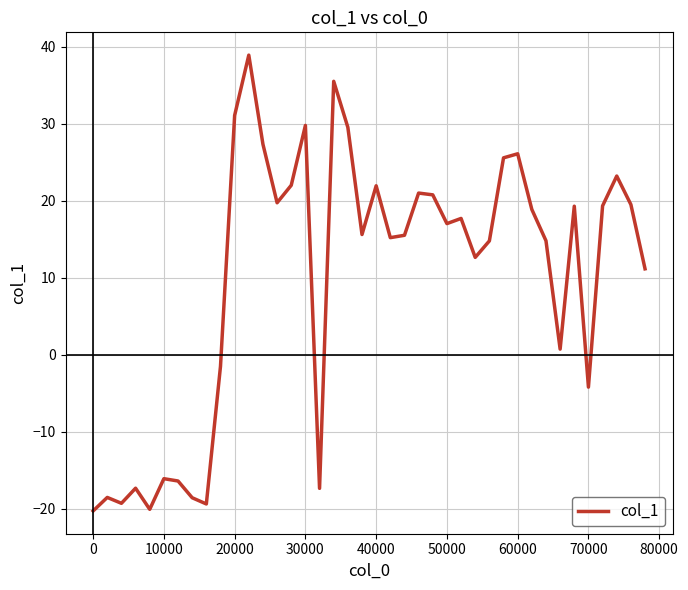

What is the smallest value displayed?

-20.3